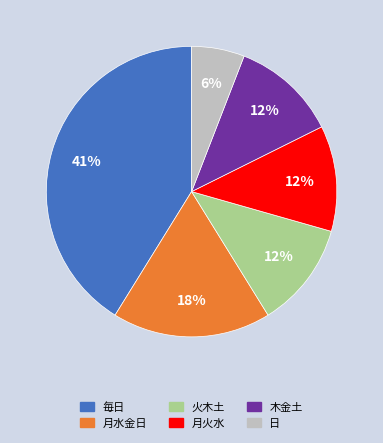

Which slice is the smallest?

日